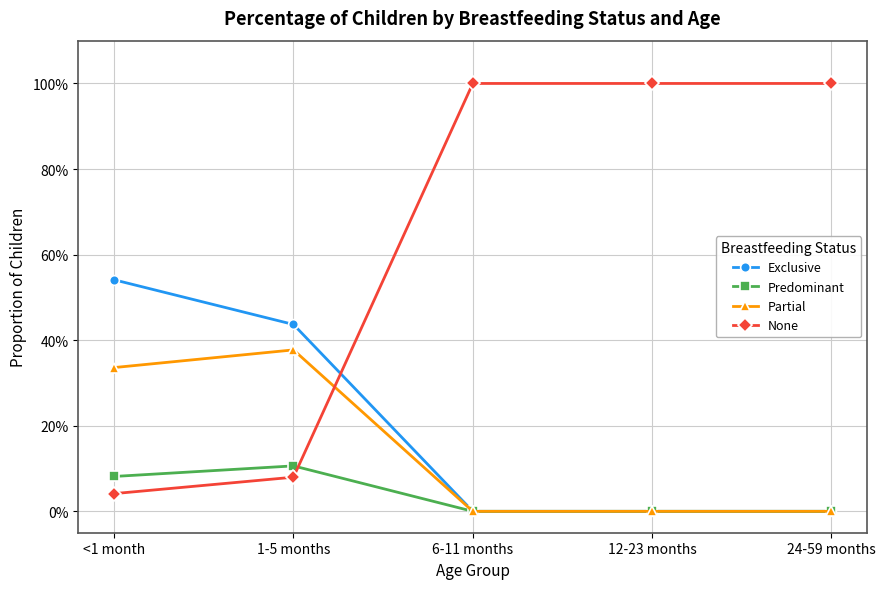

The value of Partial at 1-5 months is 0.4. True or false?

True